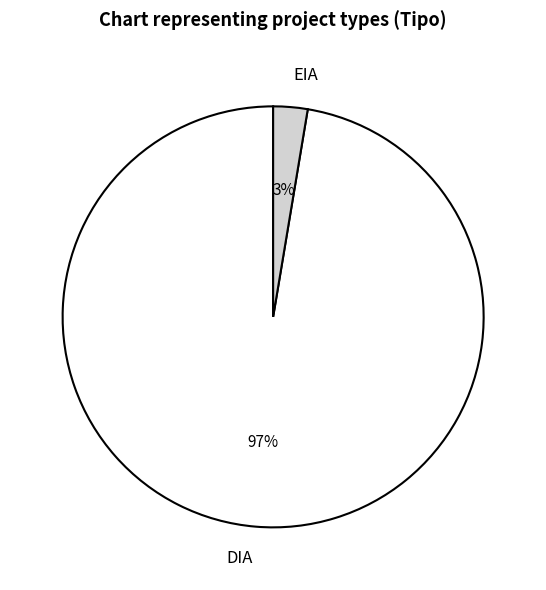

To the nearest percent, what is the combined percentage of EIA and DIA?

100%